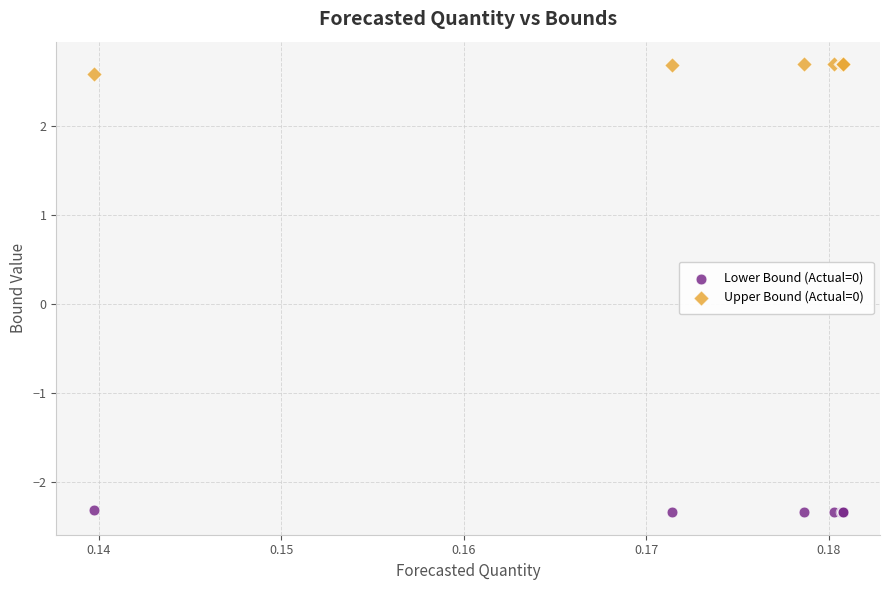

Which series contains the lowest Y value?

Lower Bound (Actual=0)